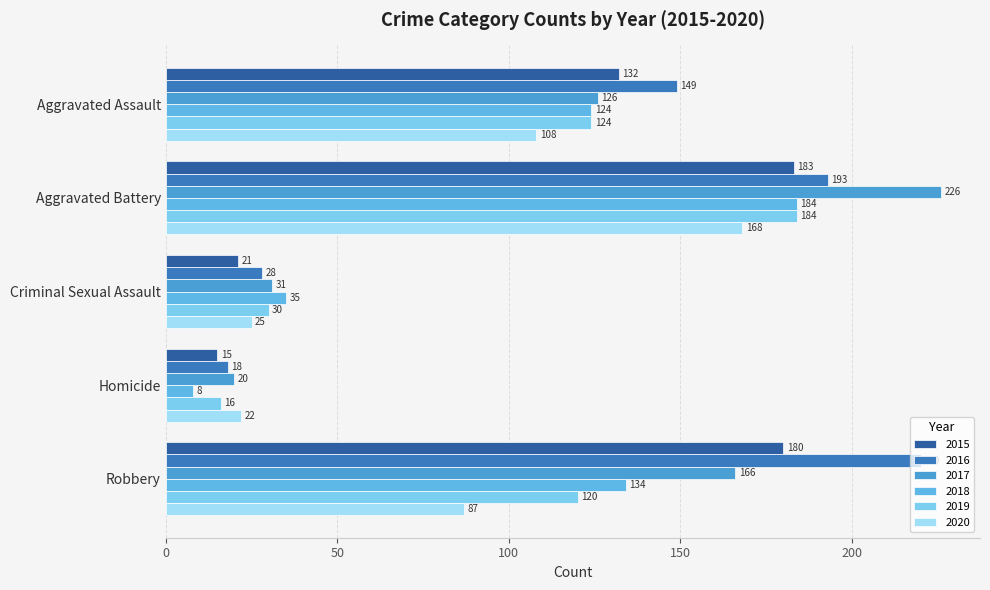

The value of 2015 at Robbery is 107. True or false?

False